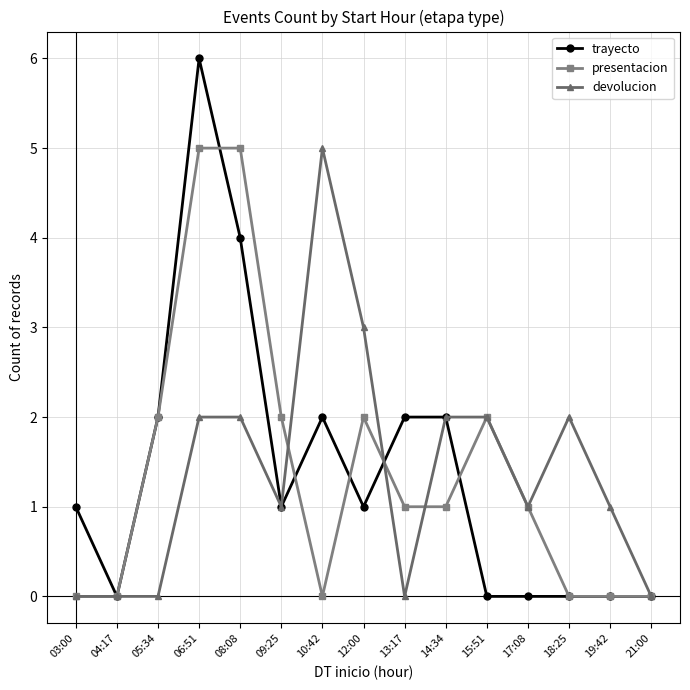

True or false: trayecto has more than 1 points higher than both neighbors.

True